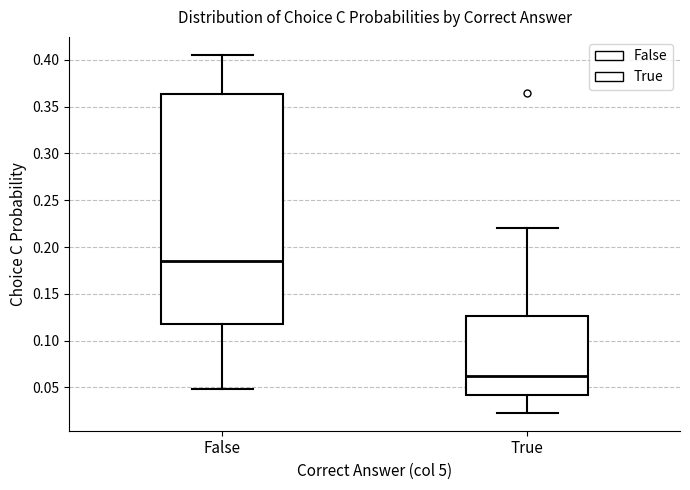

Where does the upper whisker of the box for False end on the y-axis? The values are not printed on the chart, so give them approximately, as read against the axis.

0.405